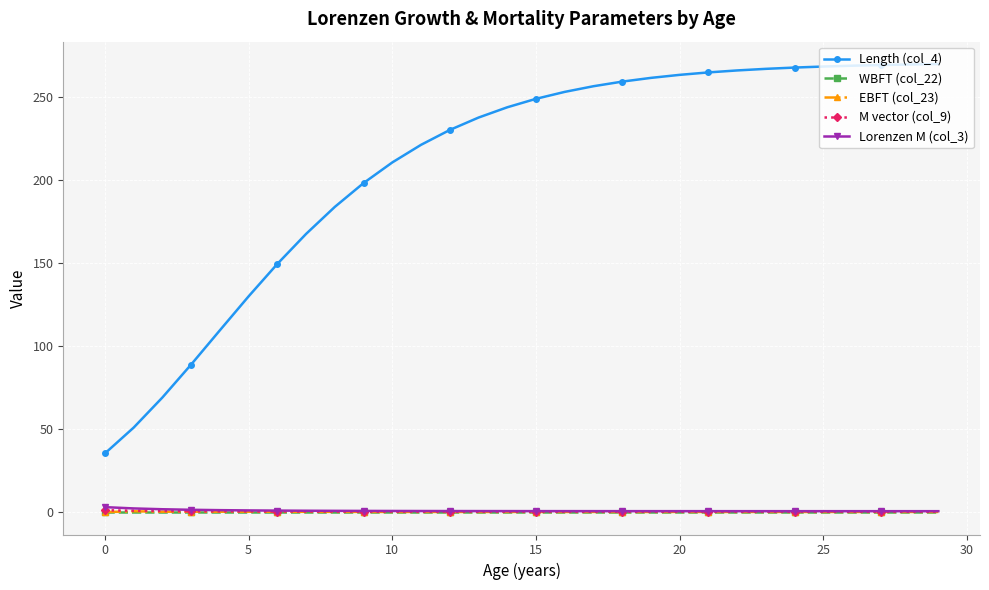

How many EBFT (col_23) values are between 0 and 1?

30